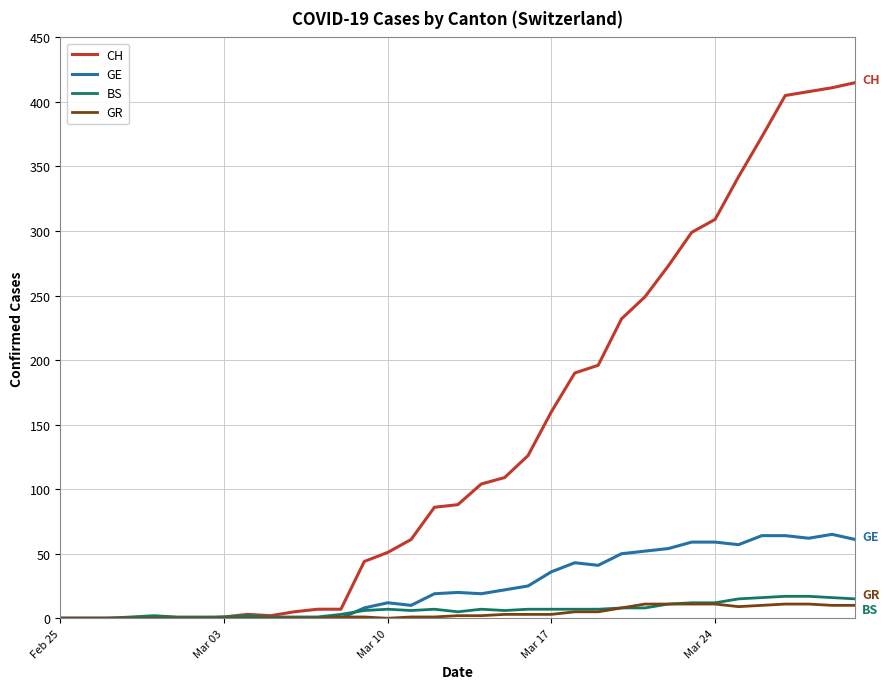

How many lines are shown in the chart?

4